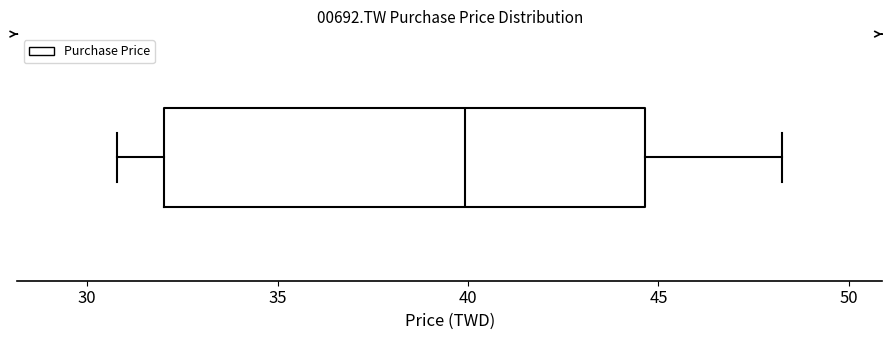

Transcribe this box plot: give where the median line is, the range the box spans, and where the two whiskers end, as read against the x-axis. The values are not printed on the chart, so give them approximately, as read against the axis.

median 40.0, box 32.0 to 44.5, whiskers 31.0 to 48.5